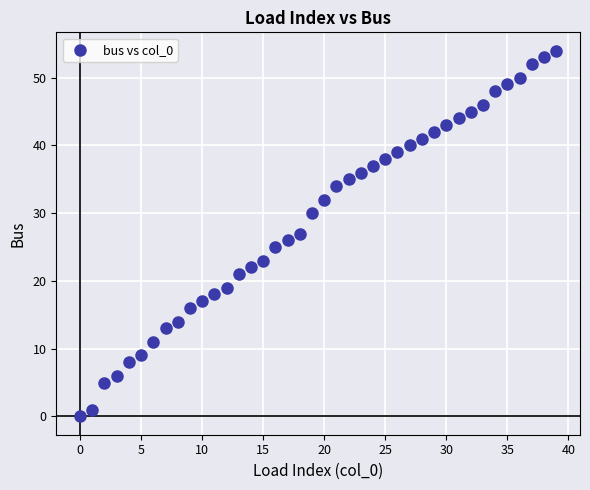

What is the range of Y values (max minus min)?

54